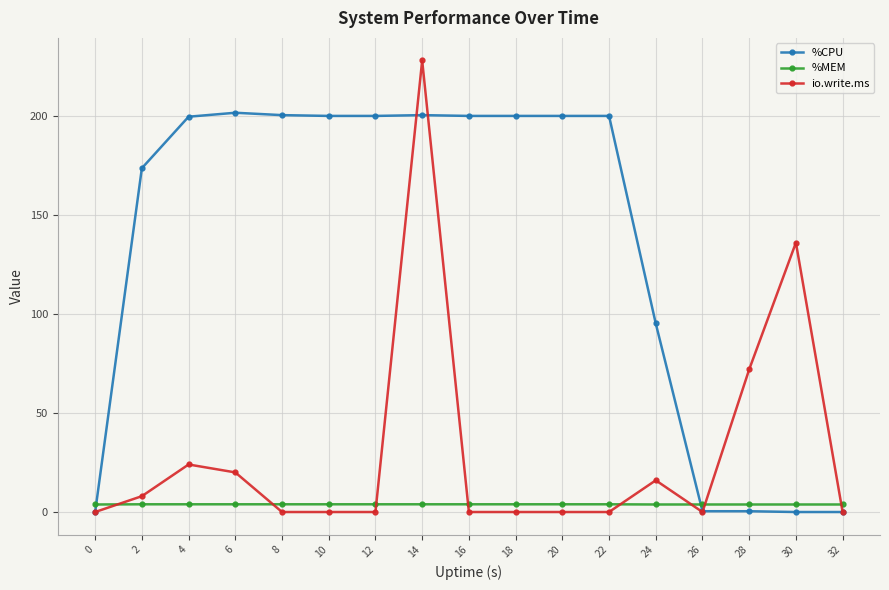

Rank the series by their average value, from highest to lowest.

%CPU, io.write.ms, %MEM